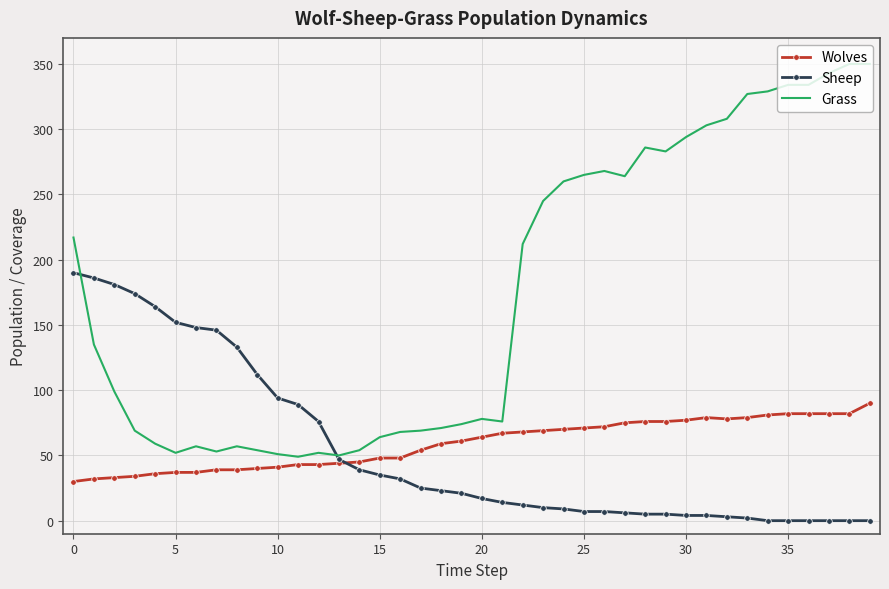

List the series in order of their peak value, highest first.

Grass, Sheep, Wolves